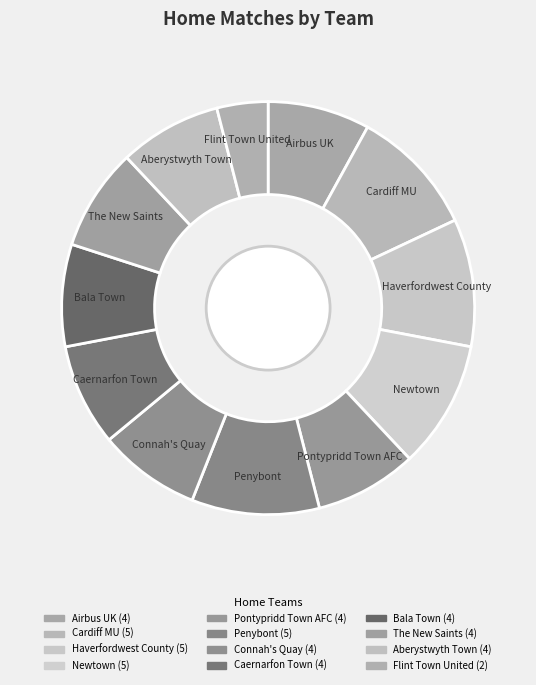

How many slices are in this pie chart?

12